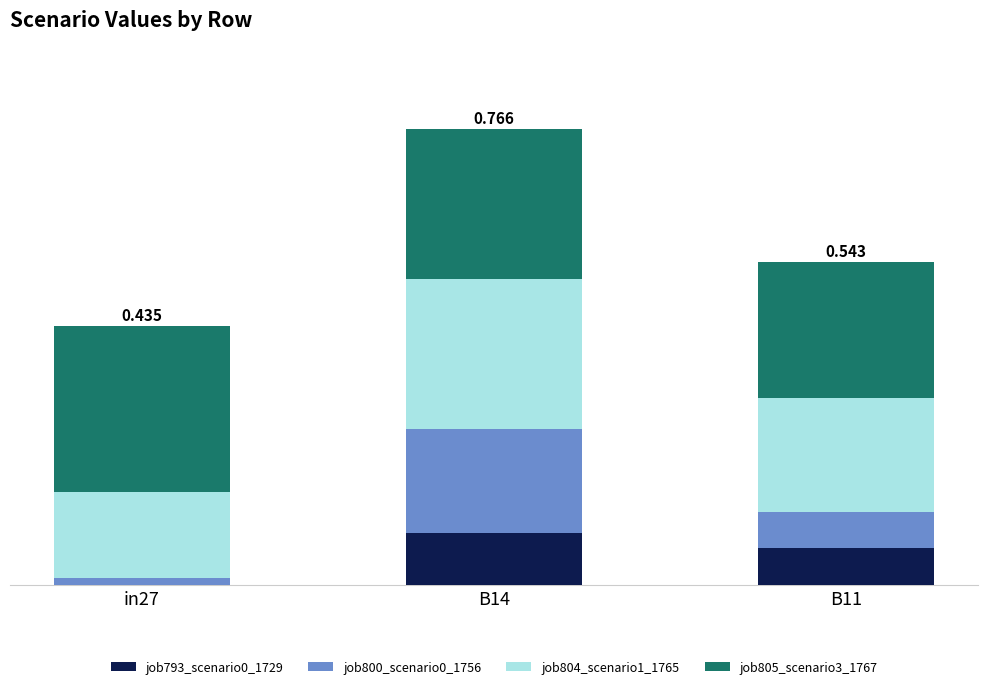

Are the bars horizontal?

No